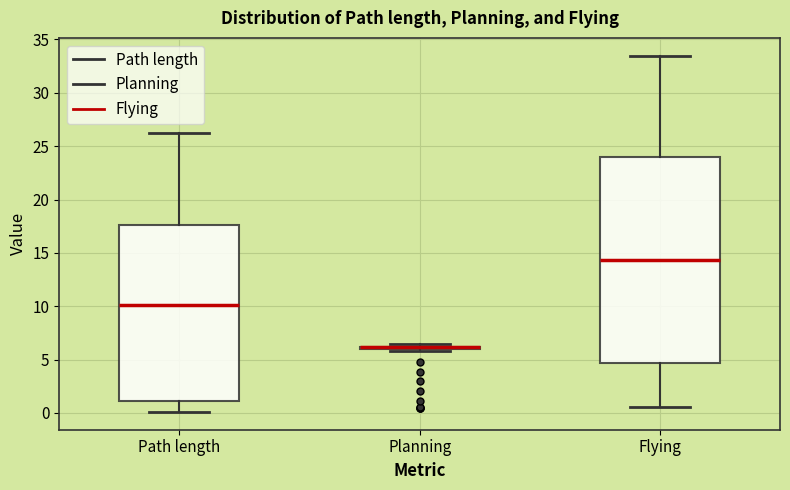

Comparing the boxes themselves (not the whiskers), which one is the tallest?

Flying